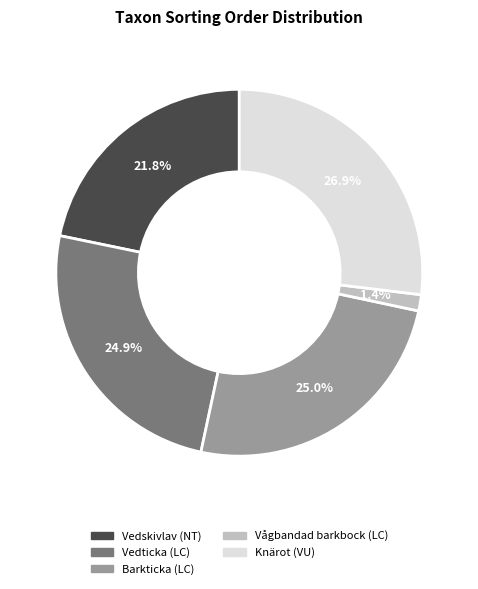

Count the number of slices in the pie.

5